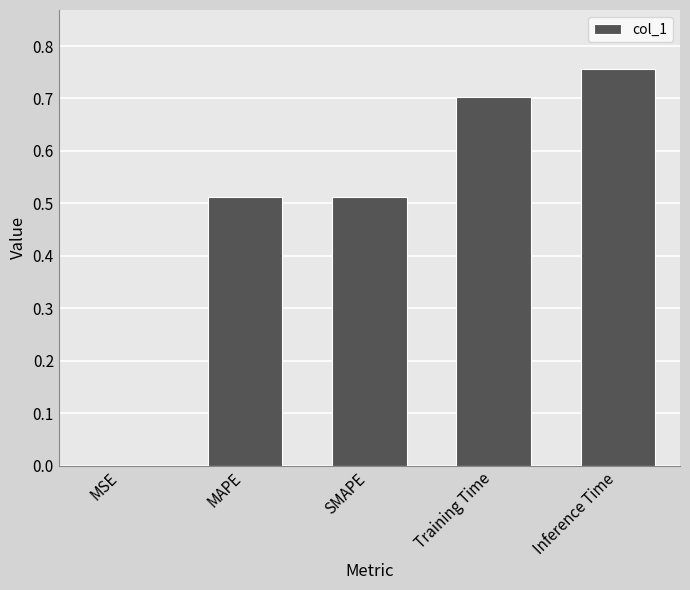

Is it true that the value at Inference Time is 1.0?

False